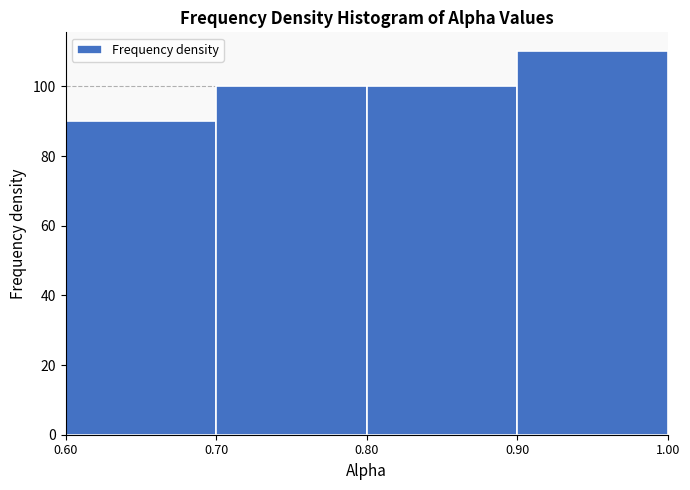

Which range on the x-axis has the tallest bar?

0.90 to 1.00